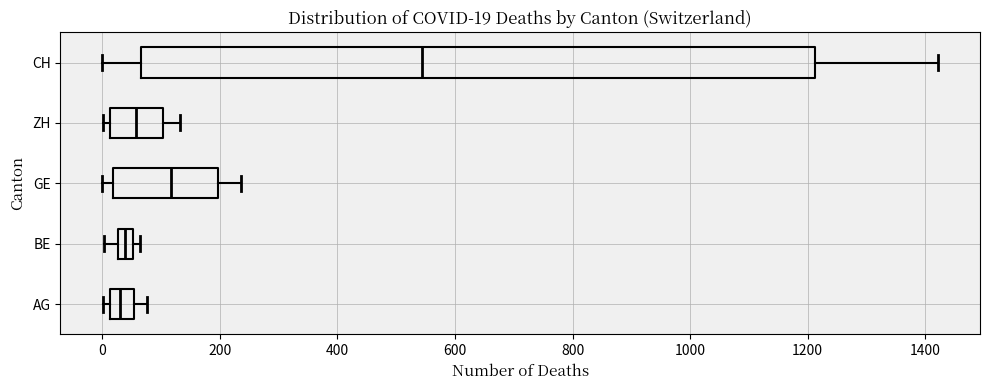

Which box is the widest, from its left edge to its right edge?

CH